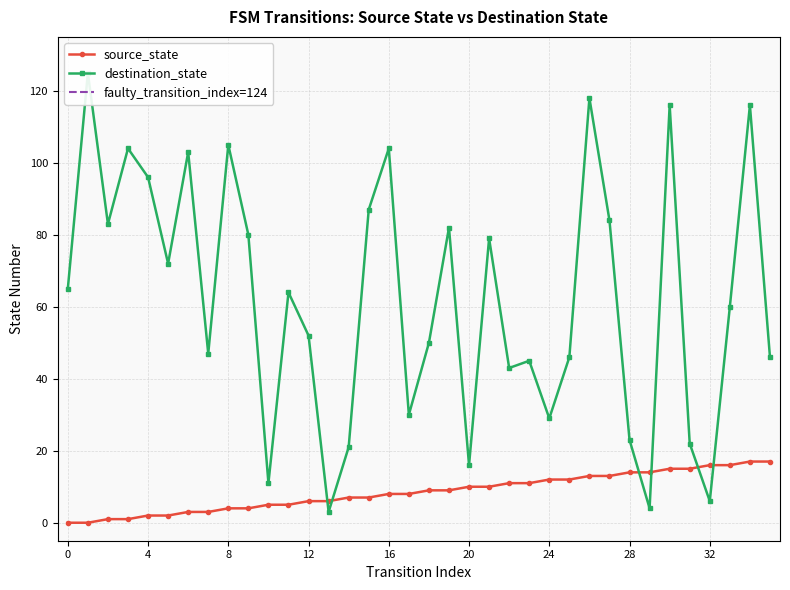

True or false: destination_state and source_state intersect in this chart.

True